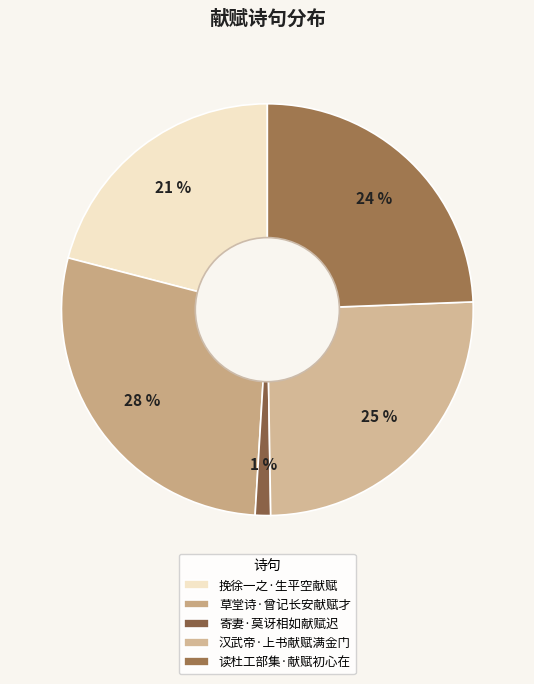

What percentage do 草堂诗·曾记长安献赋才 and 挽徐一之·生平空献赋 together represent?

49.1%